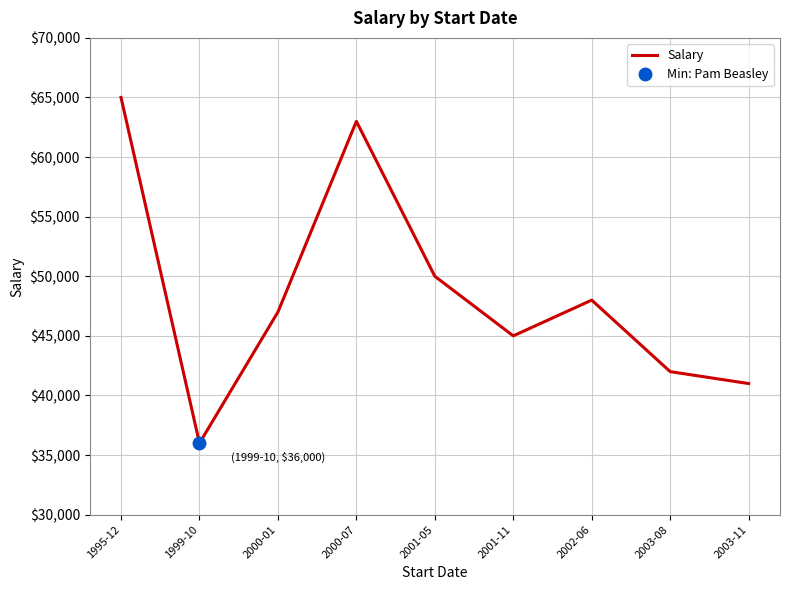

How many data points are above 47000?

4